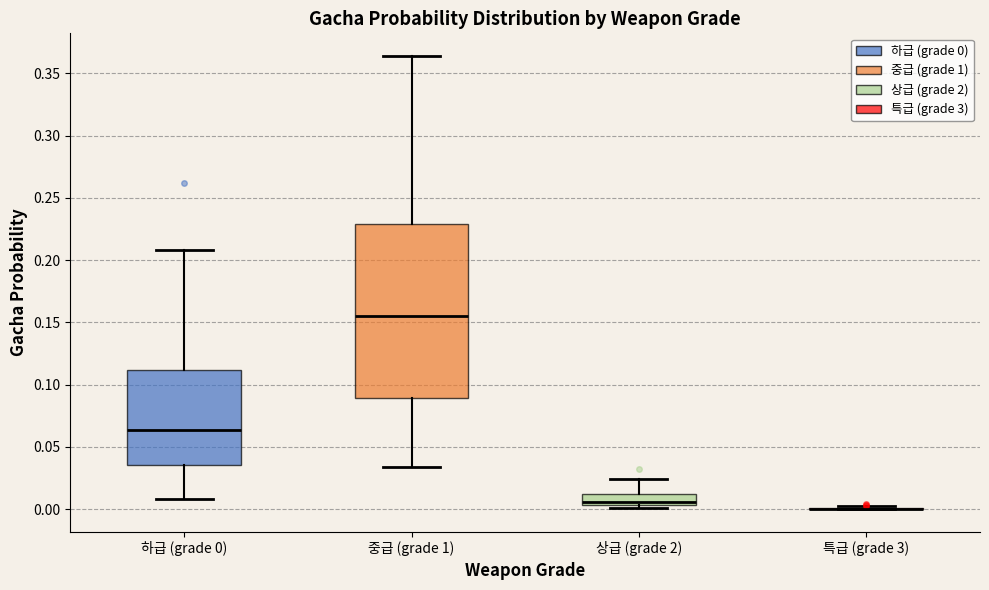

Where is the lower edge of the box for 상급 (grade 2) on the y-axis? The values are not printed on the chart, so give them approximately, as read against the axis.

0.005